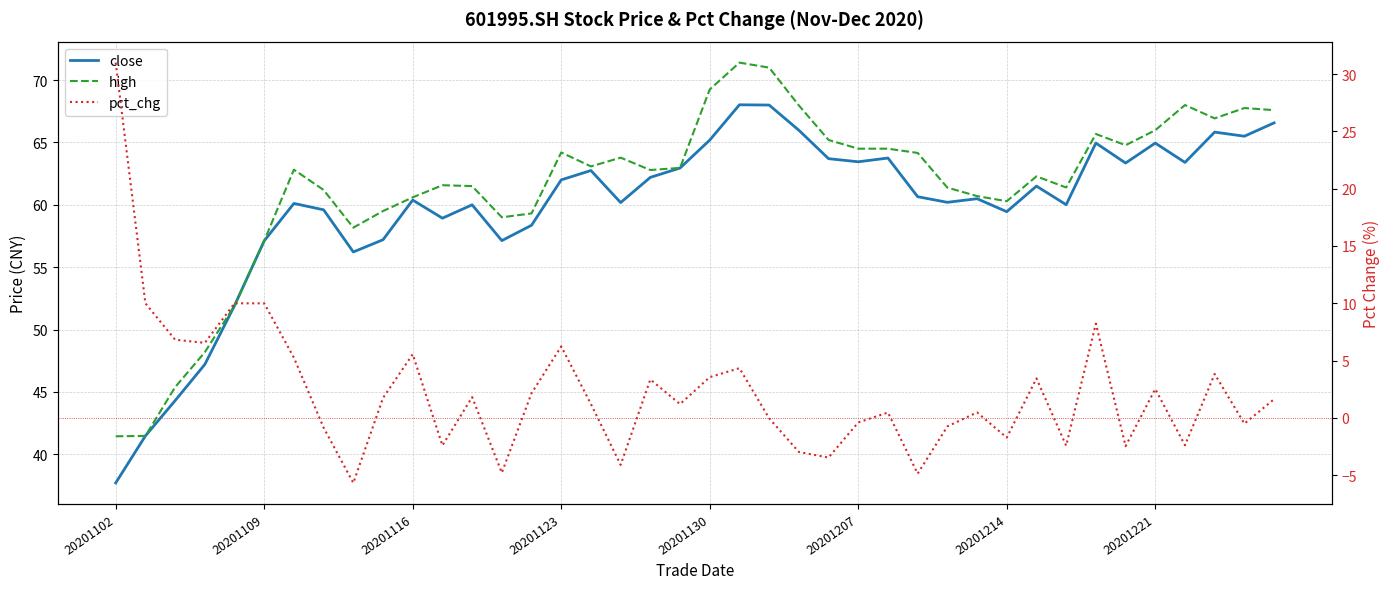

What position from the left is 20201207?

26